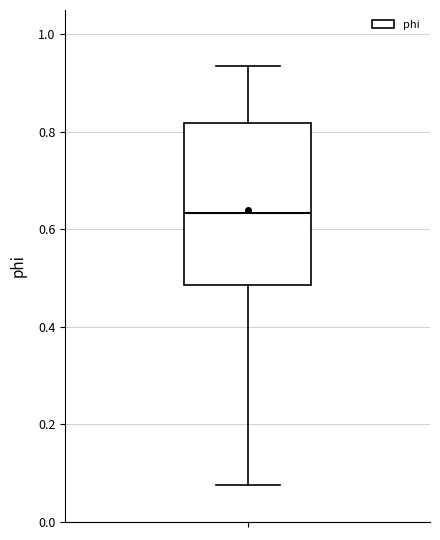

Where is the upper edge of the box on the y-axis? The values are not printed on the chart, so give them approximately, as read against the axis.

0.82